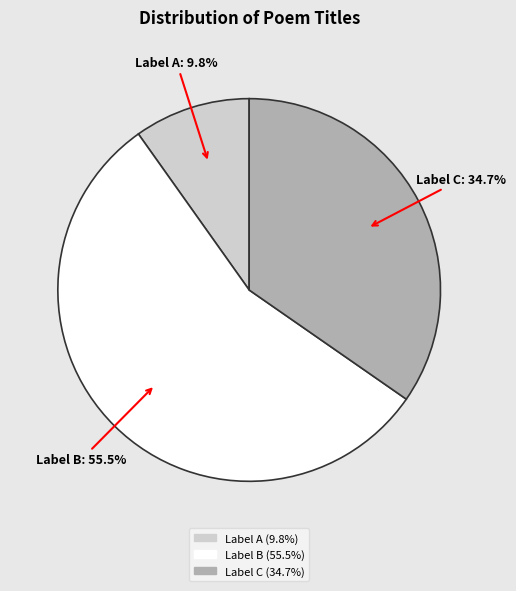

Is there any slice that represents more than half of the pie?

Yes